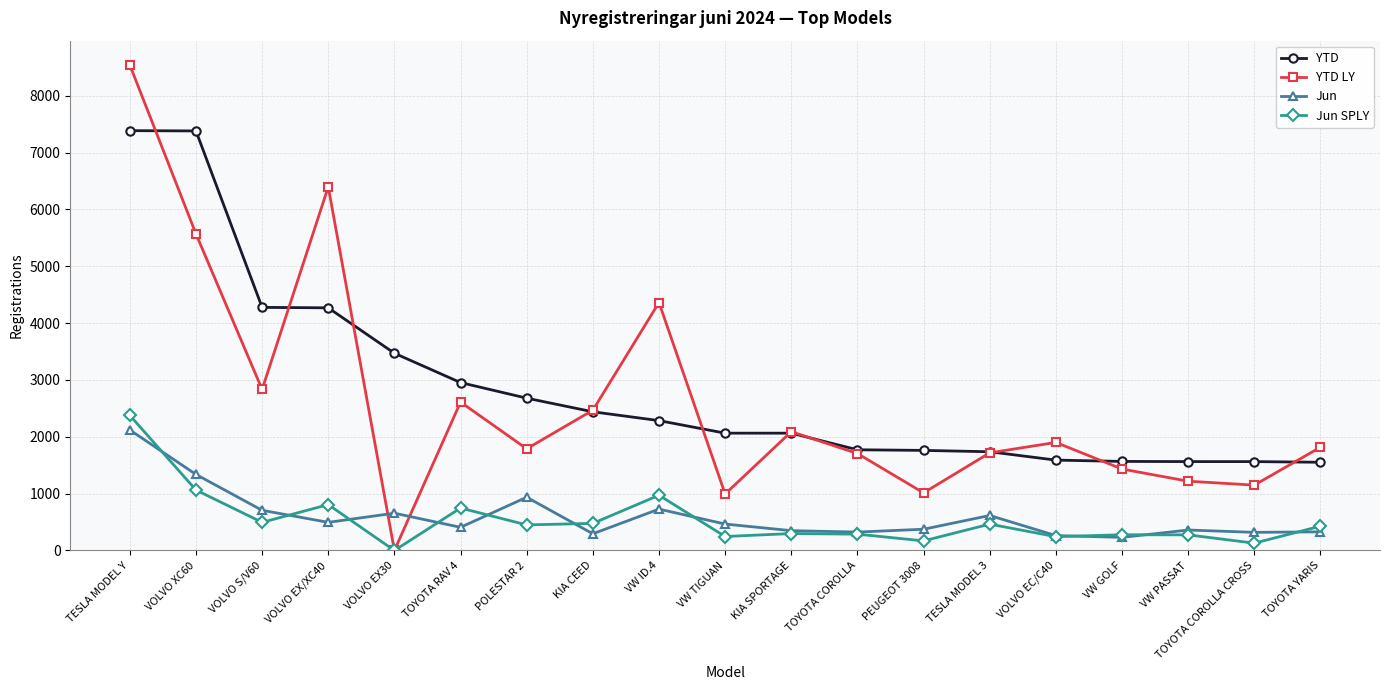

What is the approximate value of YTD at TESLA MODEL 3?

1737